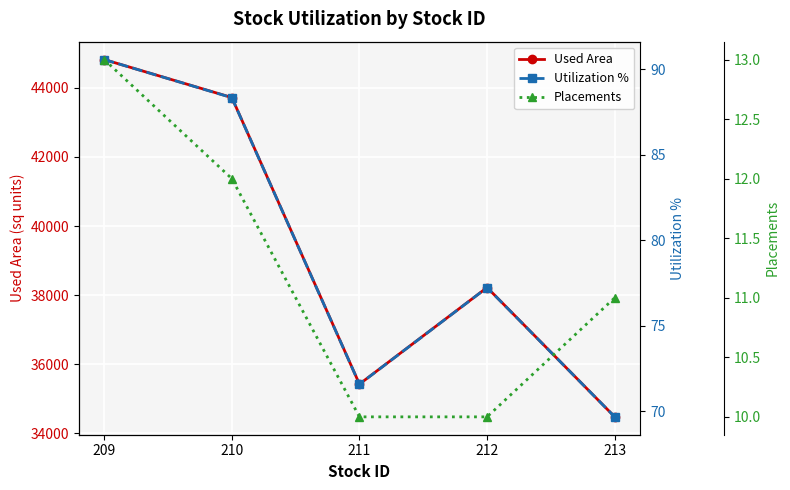

Between 211 and 212, which series saw the biggest shift?

Used Area